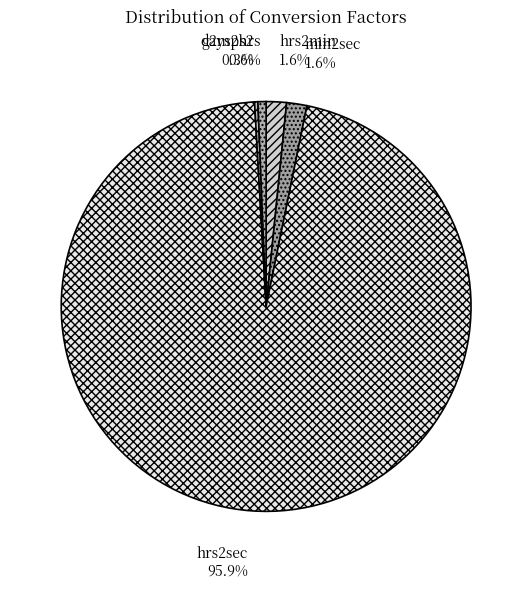

Which category has the biggest portion of the pie?

hrs2sec